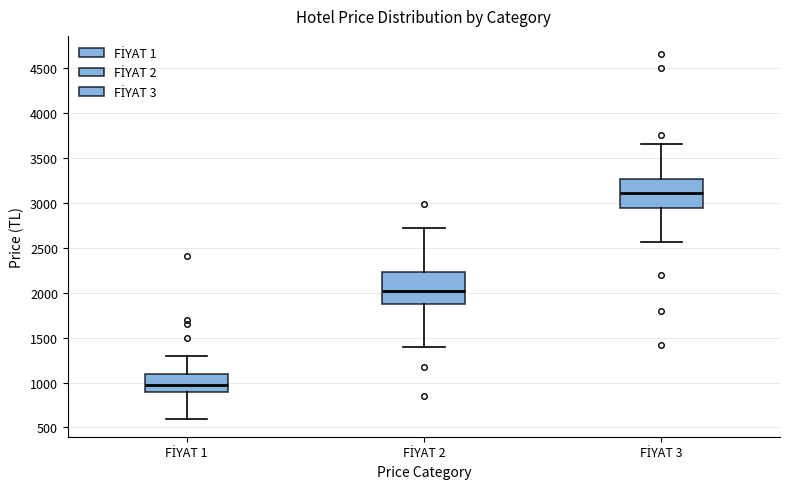

Where does the lower whisker of the box for FİYAT 1 end on the y-axis? The values are not printed on the chart, so give them approximately, as read against the axis.

600